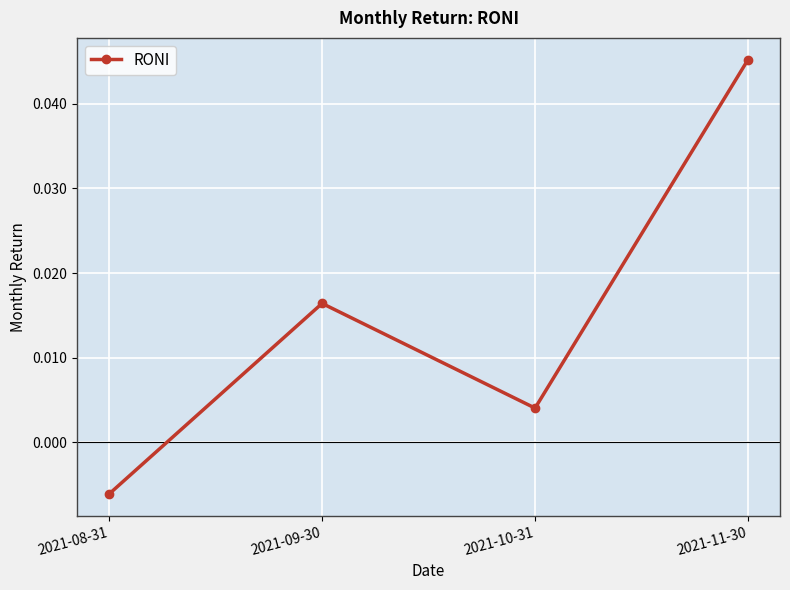

What is the label of the 2nd point from the right?

2021-10-31